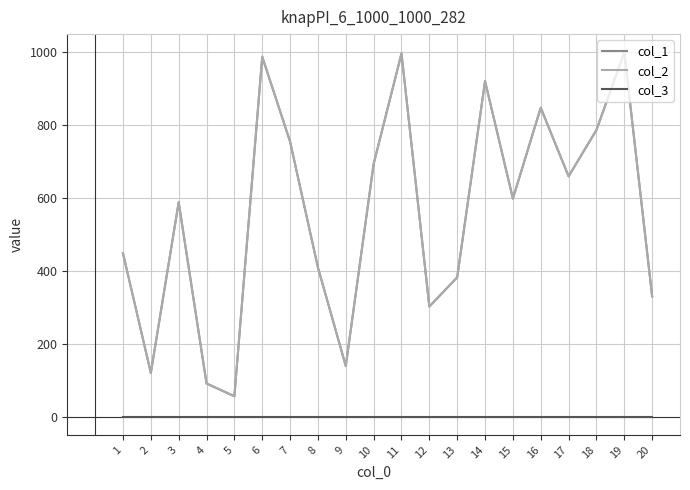

Reading left to right, what are all the values shown in this chart?

col_1: 449	121	589	92	57	988	755	410	140	694	997	303	383	921	599	848	660	787	1000	331
col_2: 449	121	589	92	57	988	755	410	140	694	997	303	383	921	599	848	660	787	1000	331
col_3: 1	1	1	1	1	1	1	1	1	1	1	1	1	1	1	1	1	1	1	1